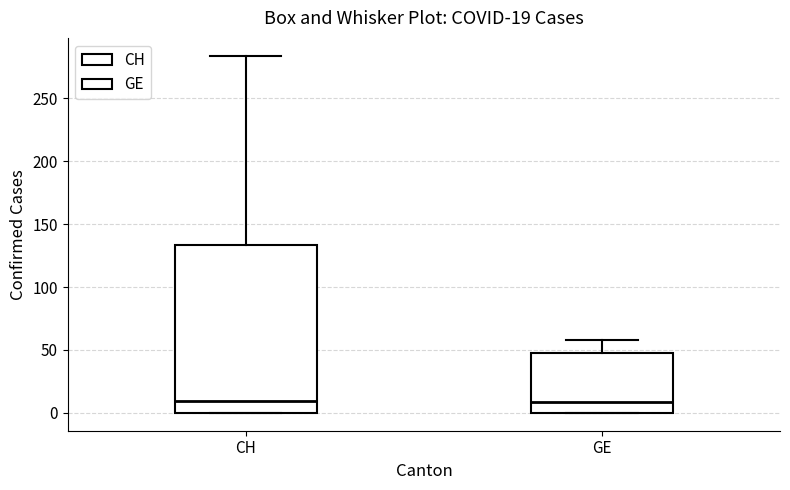

Which box is the tallest, from its lower edge to its upper edge?

CH